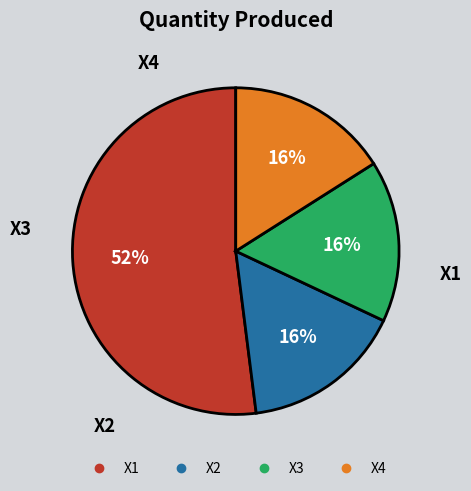

Does any single category account for the majority?

Yes